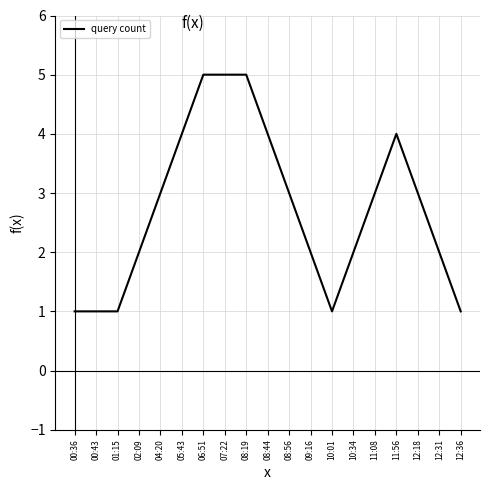

Reading left to right, transcribe all the data shown in this chart.

00:36=1	00:43=1	01:15=1	02:09=2	04:20=3	05:43=4	06:51=5	07:22=5	08:19=5	08:44=4	08:56=3	09:16=2	10:01=1	10:34=2	11:08=3	11:56=4	12:18=3	12:31=2	12:36=1